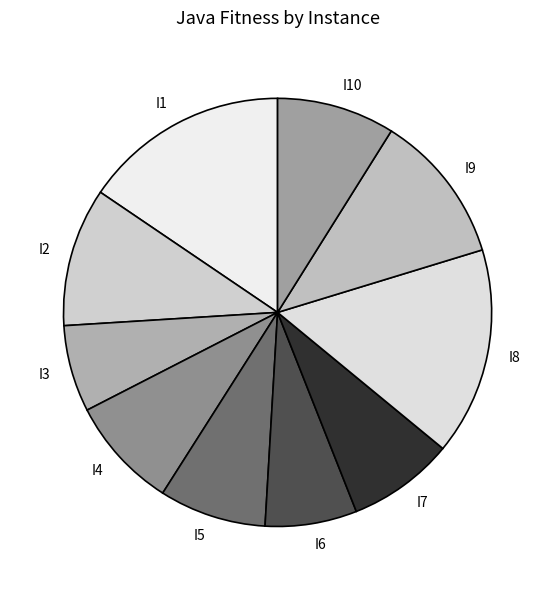

How many slices are in this pie chart?

10